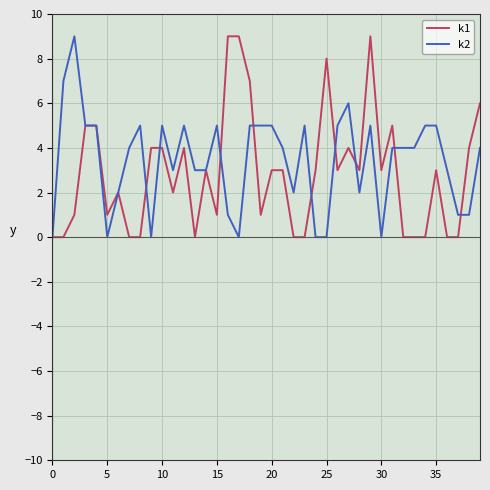

Is this an area chart (filled region under the line)?

No